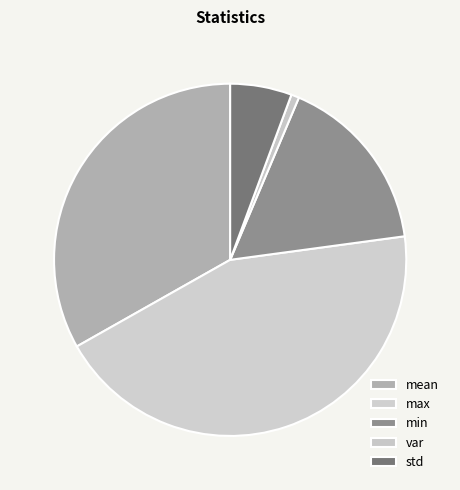

To the nearest percent, what is the difference between the largest and smallest slice percentages?

43%